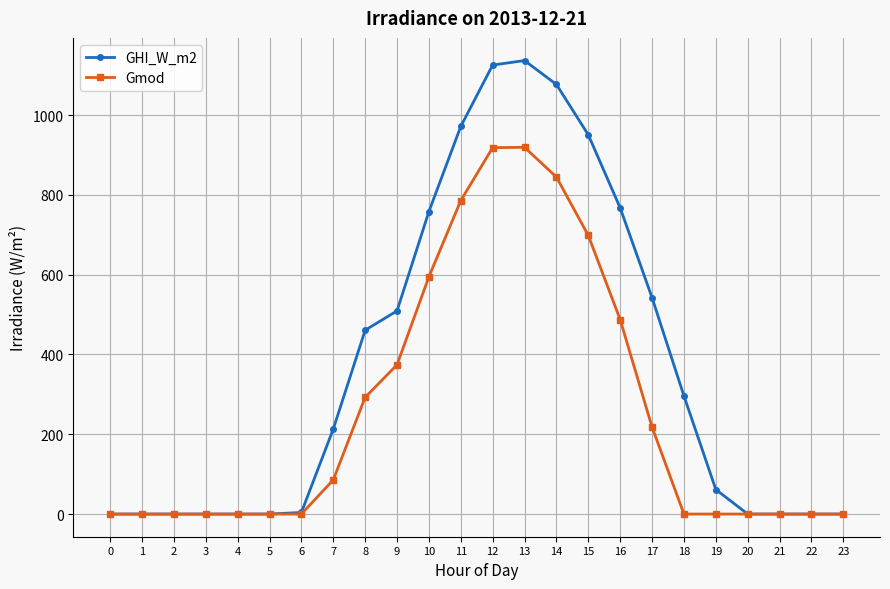

Which series has the largest range (max minus min)?

GHI_W_m2